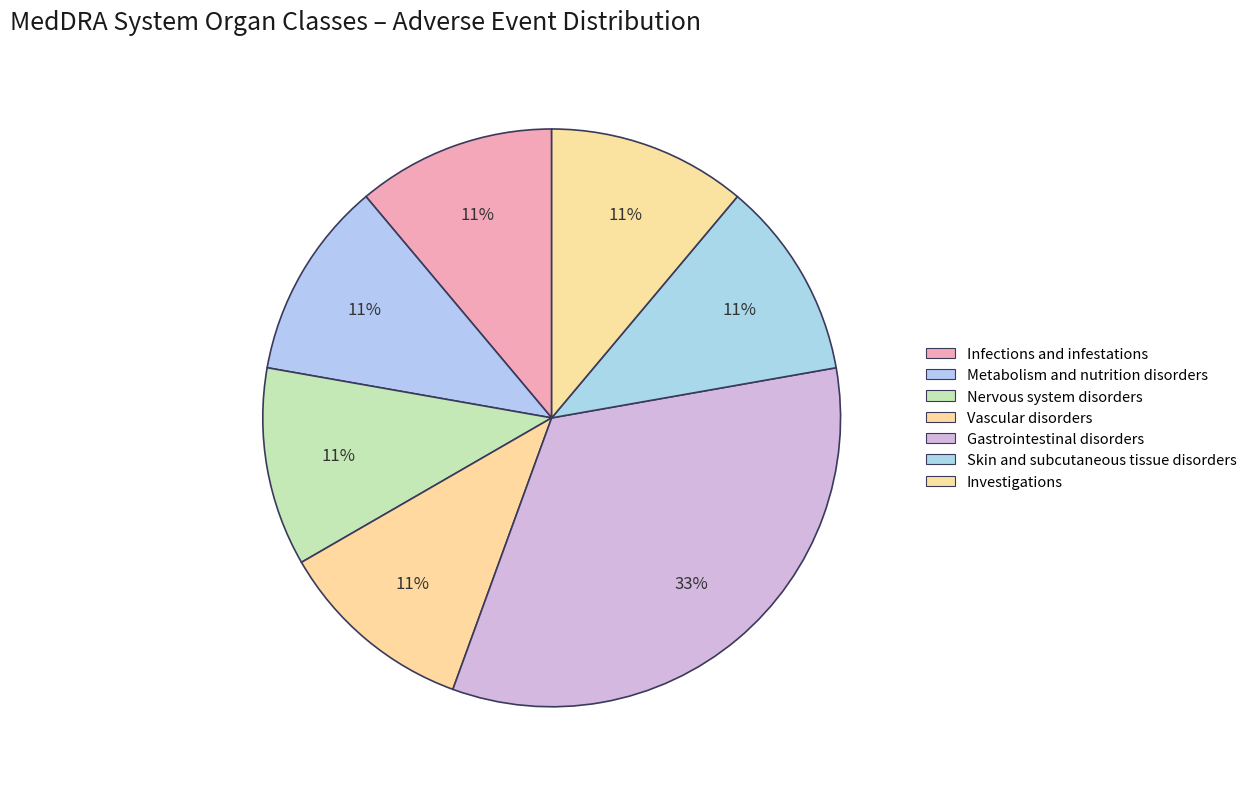

Combined, do Vascular disorders and Gastrointestinal disorders account for over 50%?

No